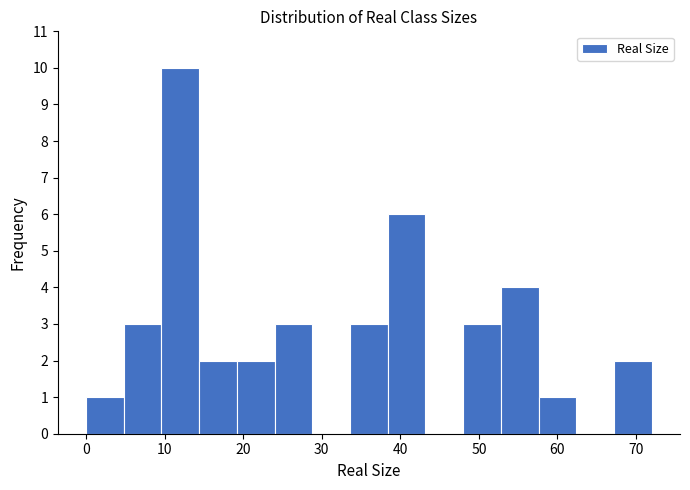

Reading left to right, list every bar in this chart as the range it spans on the x-axis followed by its height. Neither the bar edges nor the heights are printed on the chart, so give them approximately, as read against the axes.

0.0 to 4.8: 1
4.8 to 9.6: 3
9.6 to 14.4: 10
14.4 to 19.2: 2
19.2 to 24.0: 2
24.0 to 28.8: 3
28.8 to 33.6: 0
33.6 to 38.4: 3
38.4 to 43.2: 6
43.2 to 48.0: 0
48.0 to 52.8: 3
52.8 to 57.6: 4
57.6 to 62.4: 1
62.4 to 67.2: 0
67.2 to 72.0: 2